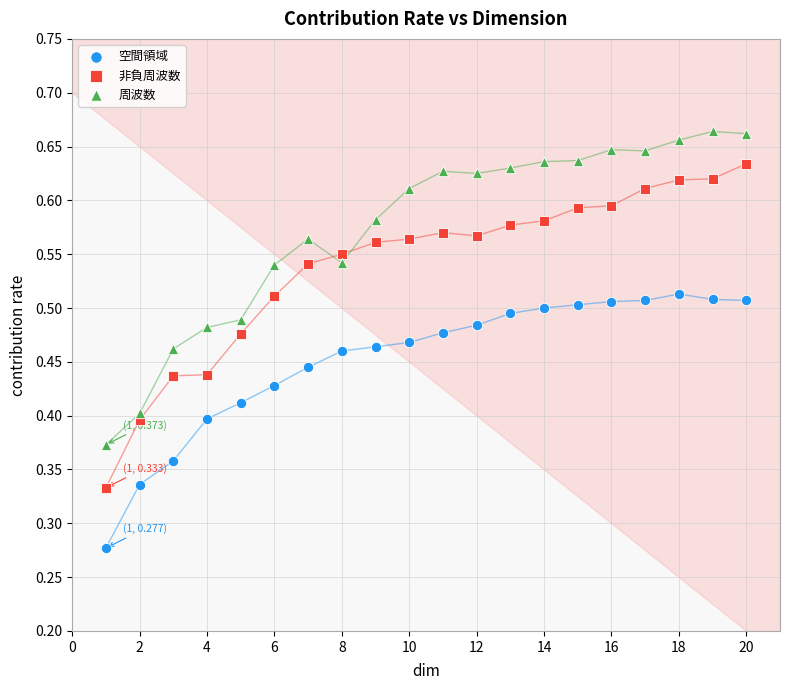

Which series contains the lowest Y value?

空間領域